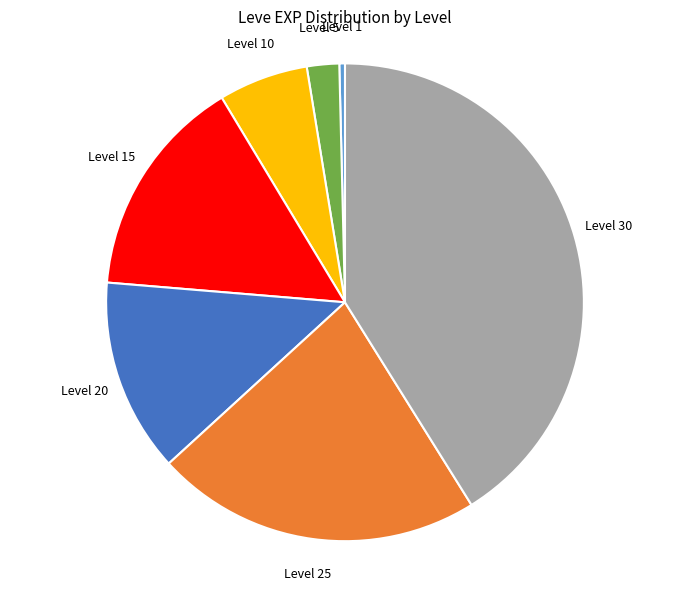

Is there any slice that represents more than half of the pie?

No